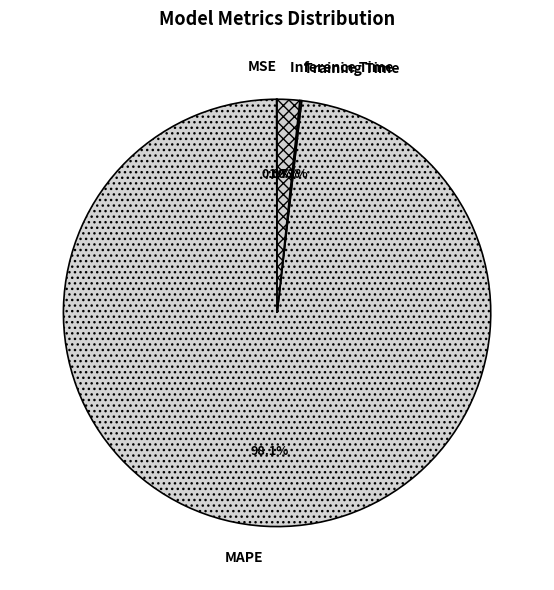

True or false: MAPE accounts for 98% of the total.

True